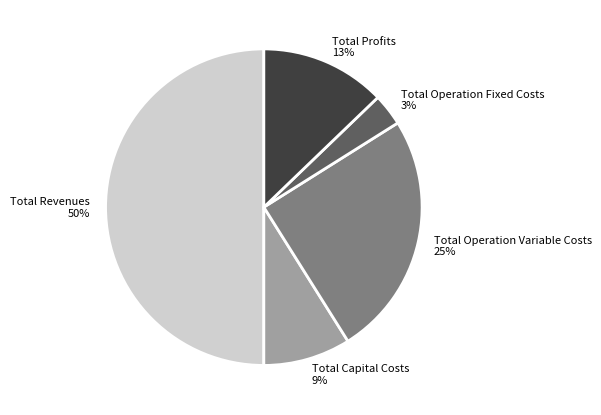

Is it true that Total Capital Costs is 9% of the pie?

True